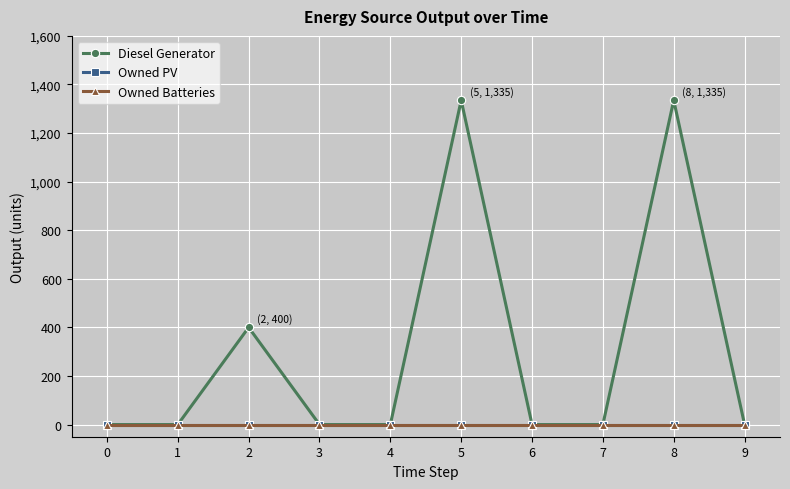

Is this an area chart (filled region under the line)?

No